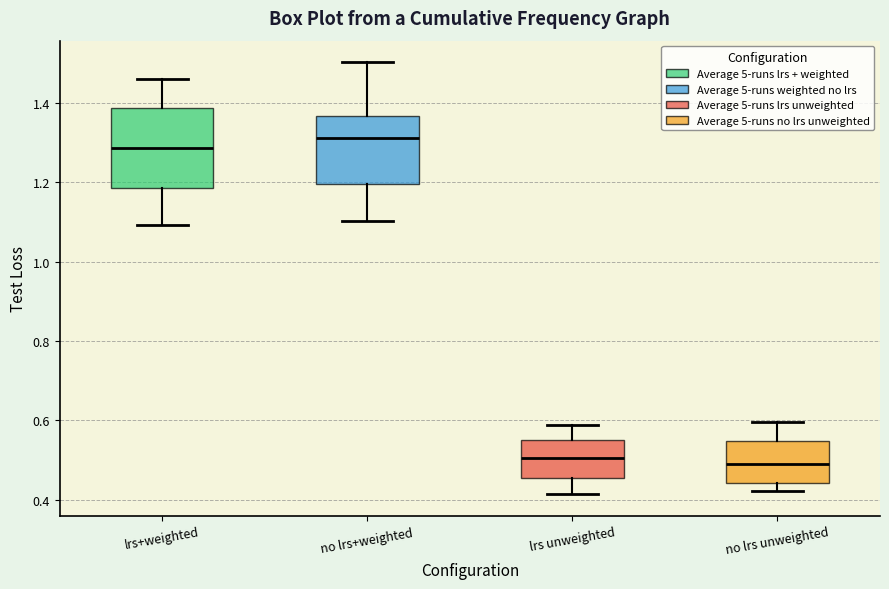

Where is the upper edge of the box for lrs+weighted on the y-axis? The values are not printed on the chart, so give them approximately, as read against the axis.

1.38